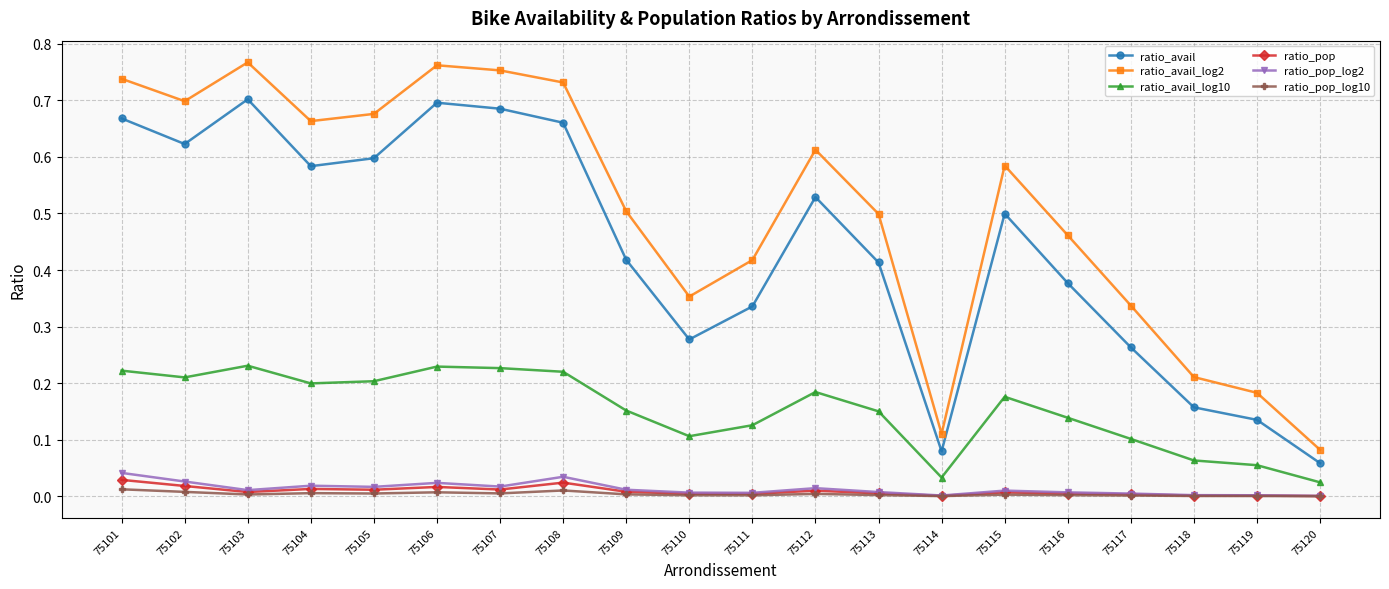

True or false: ratio_pop and ratio_avail_log10 intersect in this chart.

False